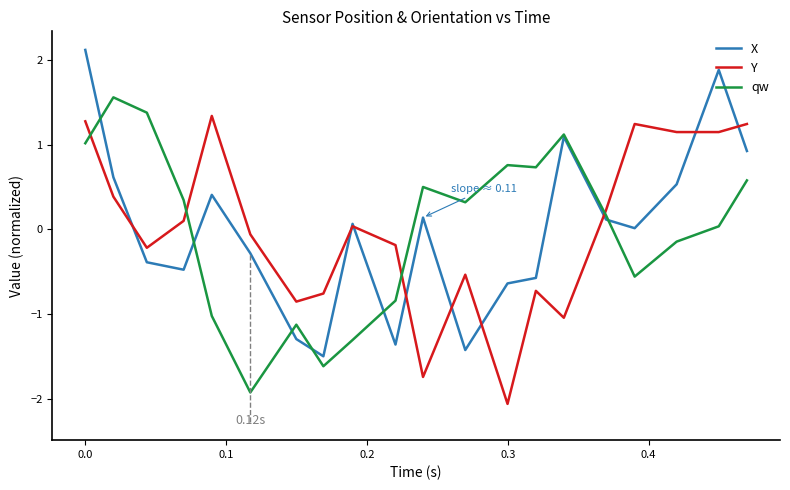

True or false: Y and qw cross at least once.

True